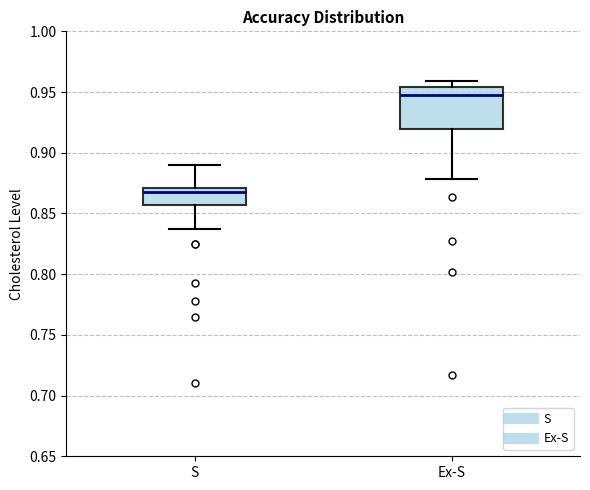

Reading left to right, read every box against the y-axis: the position of its median line, the range the box covers, and the ends of its whiskers. The values are not printed on the chart, so give them approximately, as read against the axis.

S: median 0.865, box 0.855 to 0.870, whiskers 0.840 to 0.890
Ex-S: median 0.945, box 0.920 to 0.955, whiskers 0.880 to 0.960